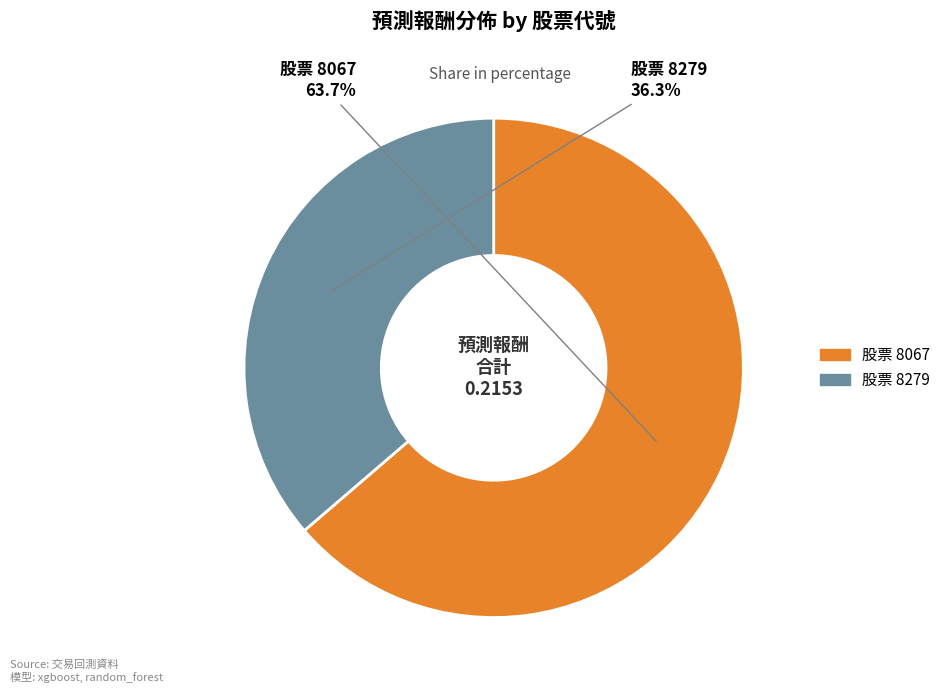

Is there a majority slice in this chart?

Yes